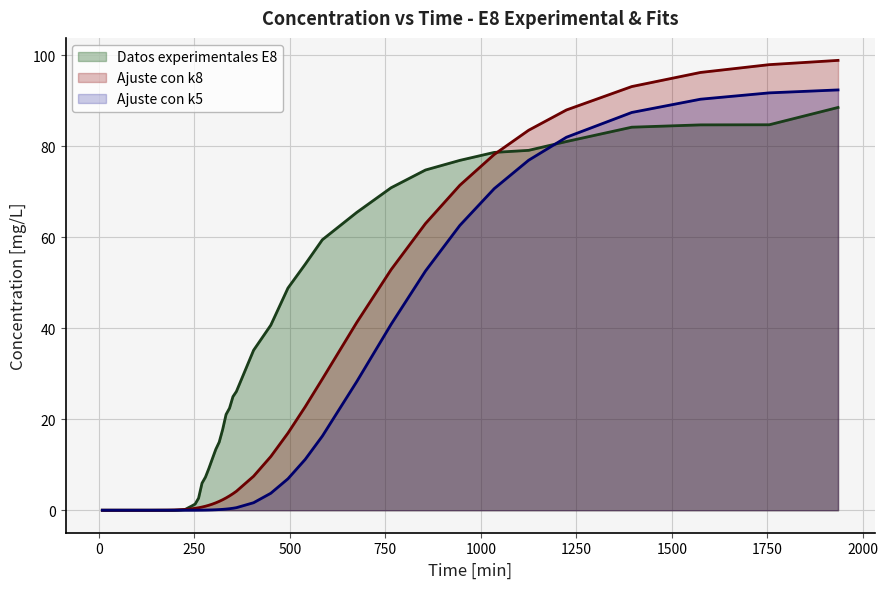

How many values in the Ajuste con k8 series exceed 2?

21